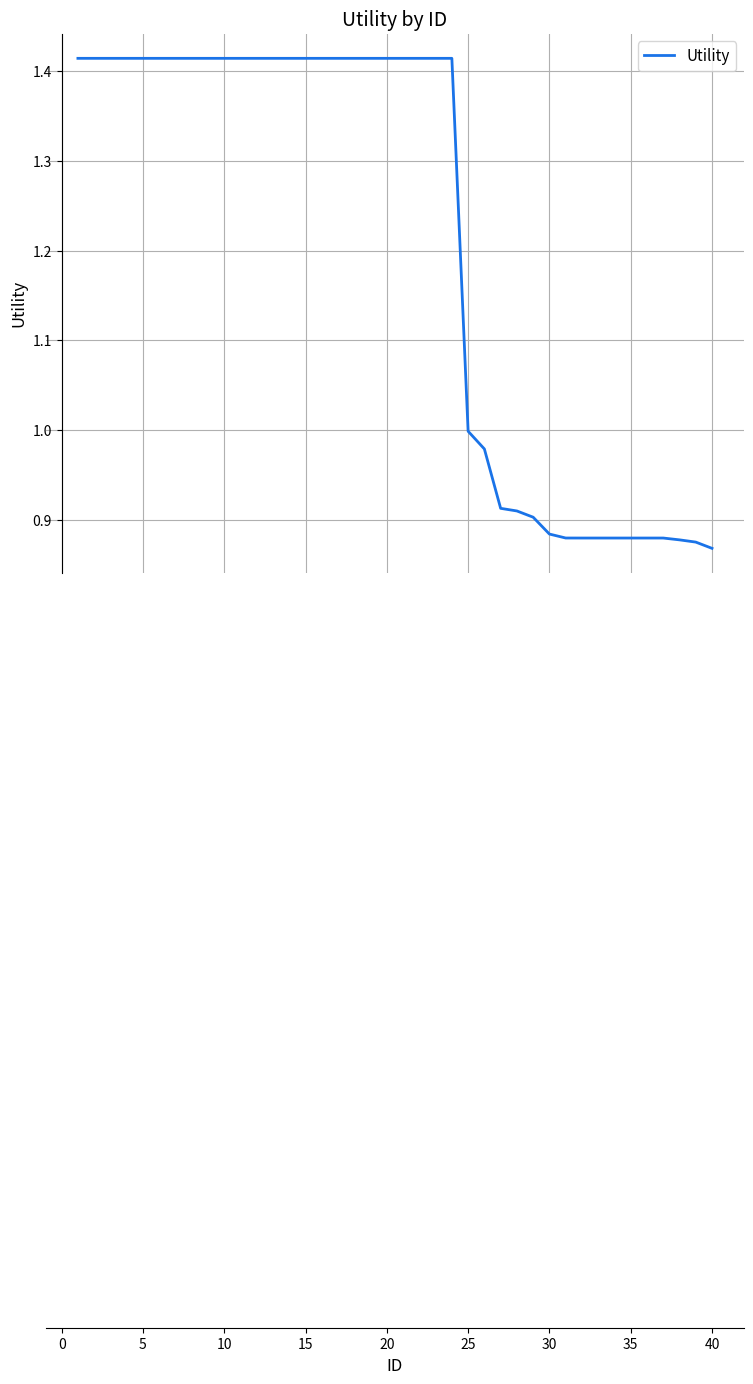

What is the difference between the maximum and minimum values?

0.5